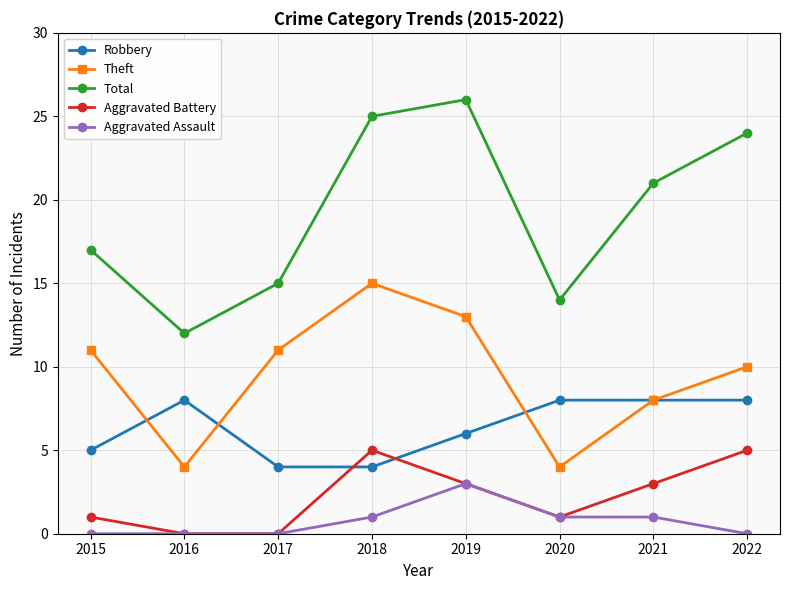

How many distinct data groups are displayed?

5